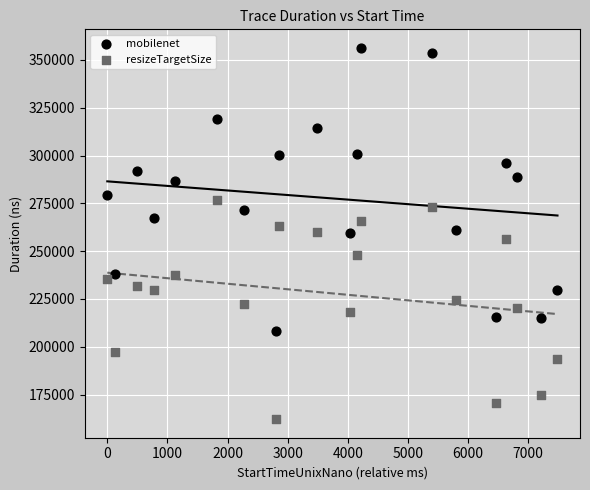

Which series has the largest Y range (max minus min)?

mobilenet